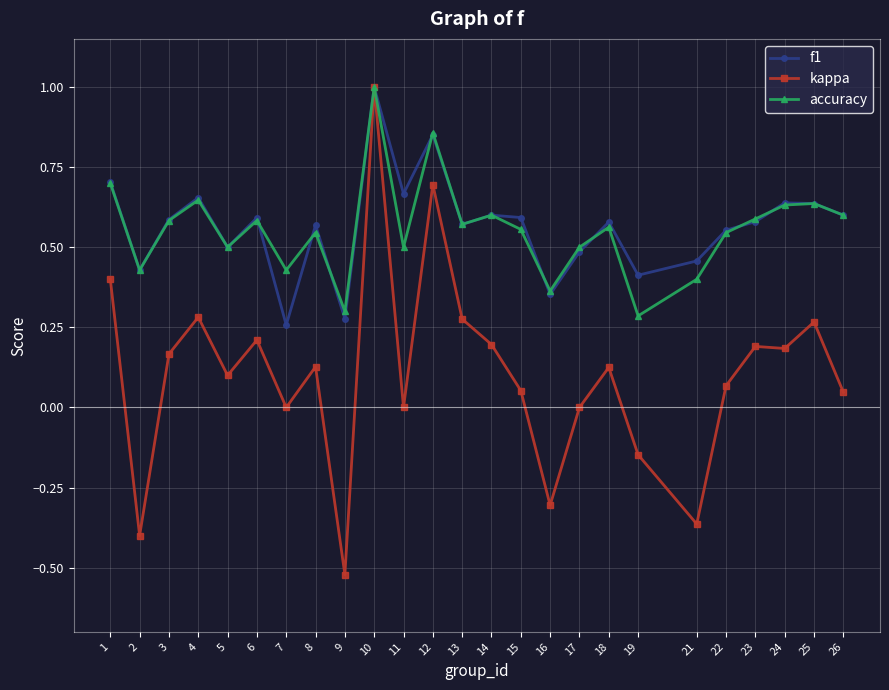

How many accuracy values are between 0 and 1?

25